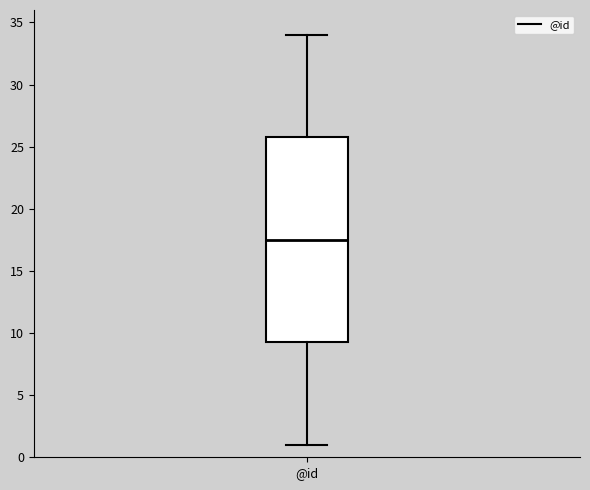

Where does the median line of the box for @id sit on the y-axis? The values are not printed on the chart, so give them approximately, as read against the axis.

17.5